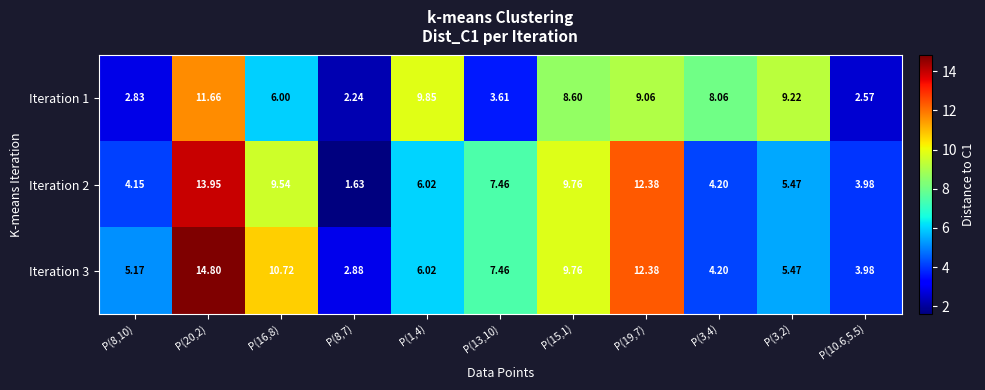

Which label corresponds to the smallest value in the chart?

P(8,7)